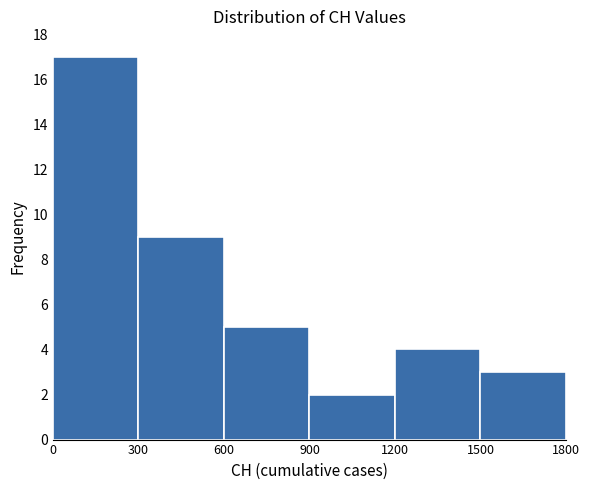

Reading left to right, list every bar in this chart as the range it spans on the x-axis followed by its height. The values are not printed on the chart, so give them approximately, as read against the axis.

0 to 300: 17
300 to 600: 9
600 to 900: 5
900 to 1200: 2
1200 to 1500: 4
1500 to 1800: 3